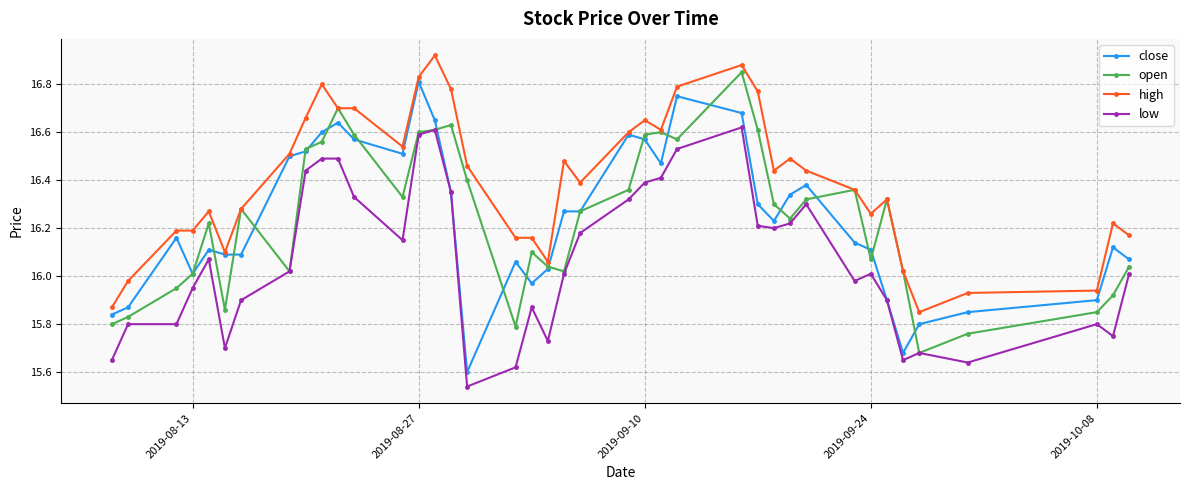

Which series has the largest total across all categories?

high